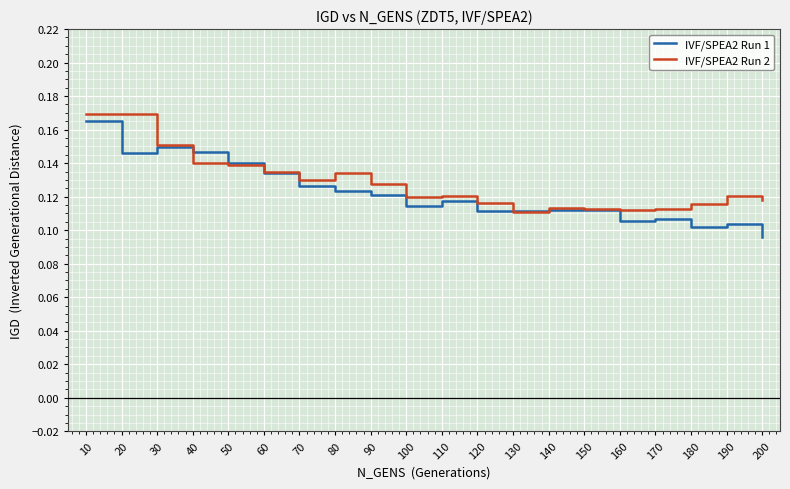

How many lines are shown in the chart?

2